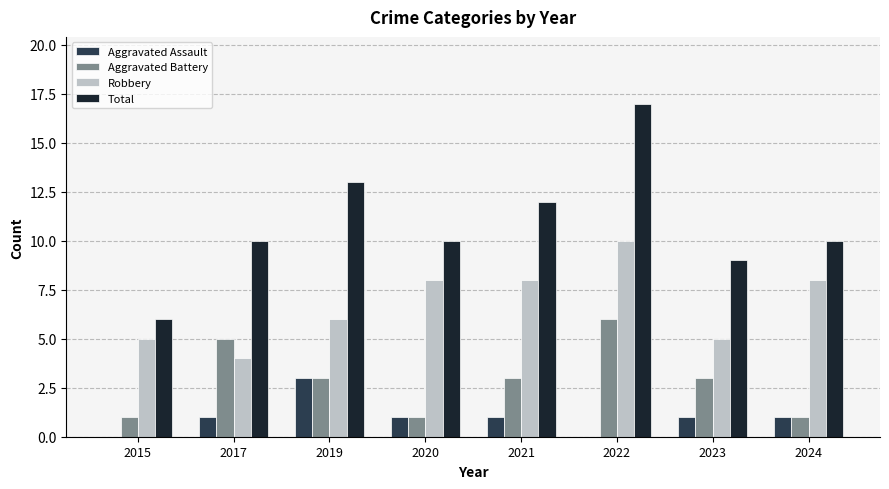

Are the bars grouped side by side (vs. stacked)?

Yes